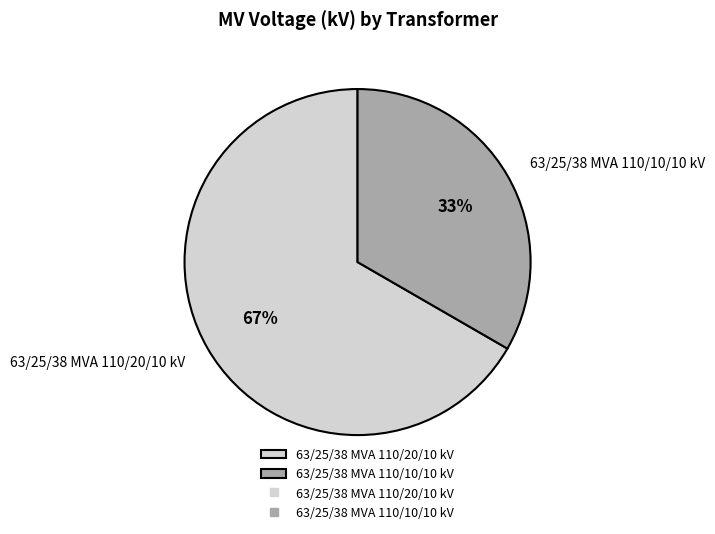

Do 63/25/38 MVA 110/10/10 kV and 63/25/38 MVA 110/20/10 kV together represent more than half of the pie?

Yes